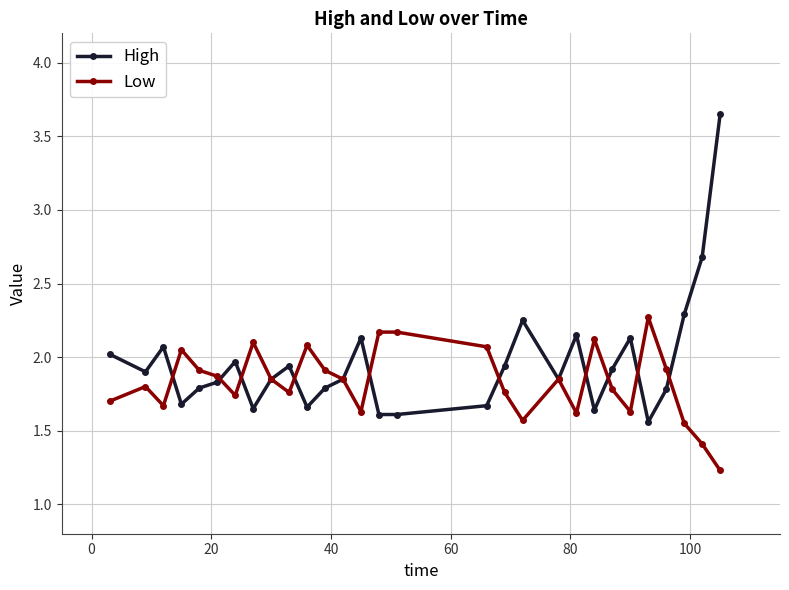

Which series has the largest range (max minus min)?

High